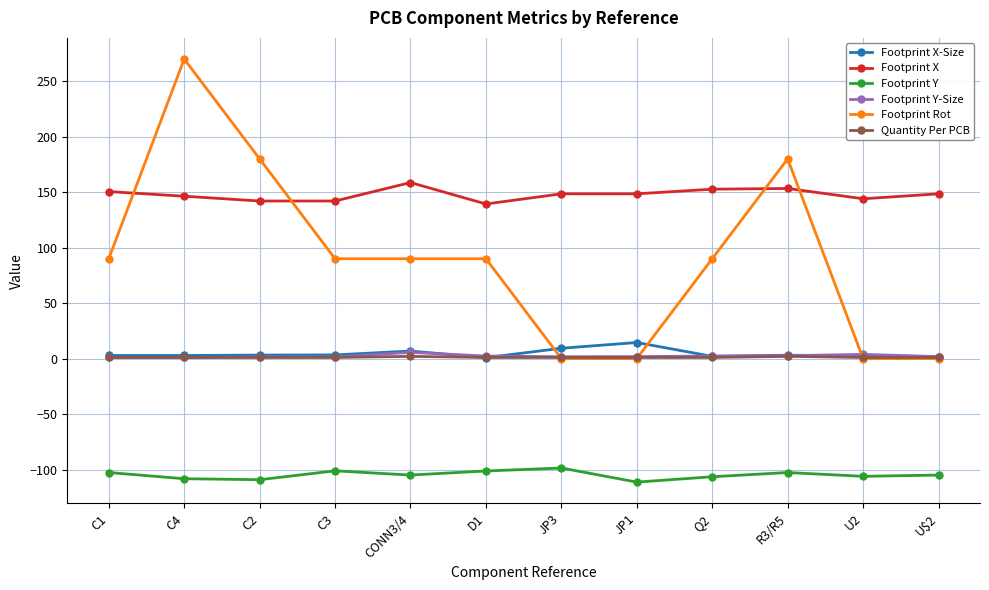

What is the difference between the Footprint Y-Size values at Q2 and CONN3/4?

3.3